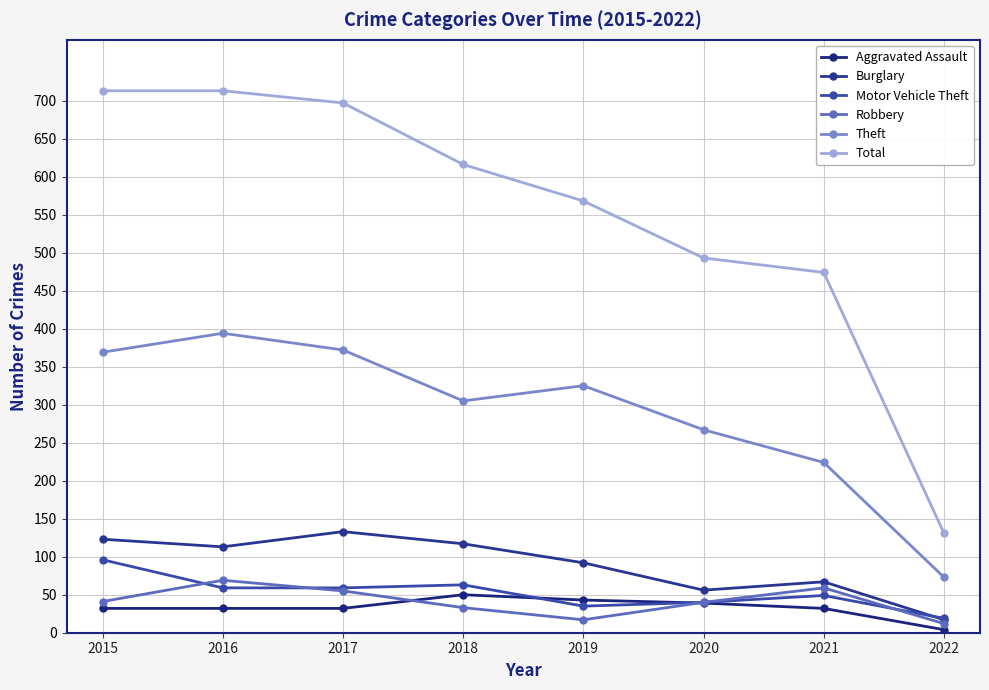

How many interior local valleys does the Burglary series have?

2